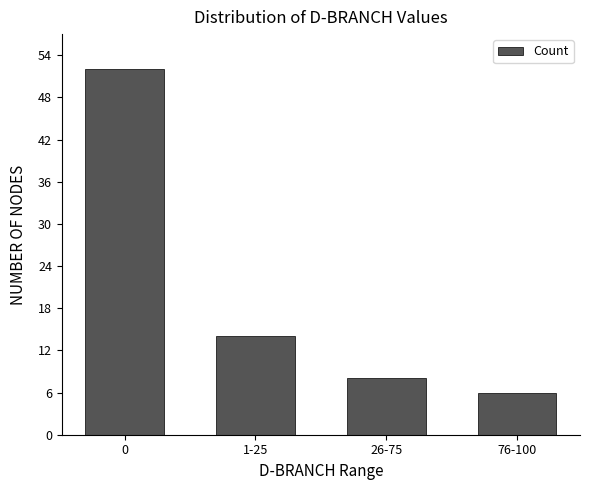

What is the change in value from 1-25 to 26-75?

-6